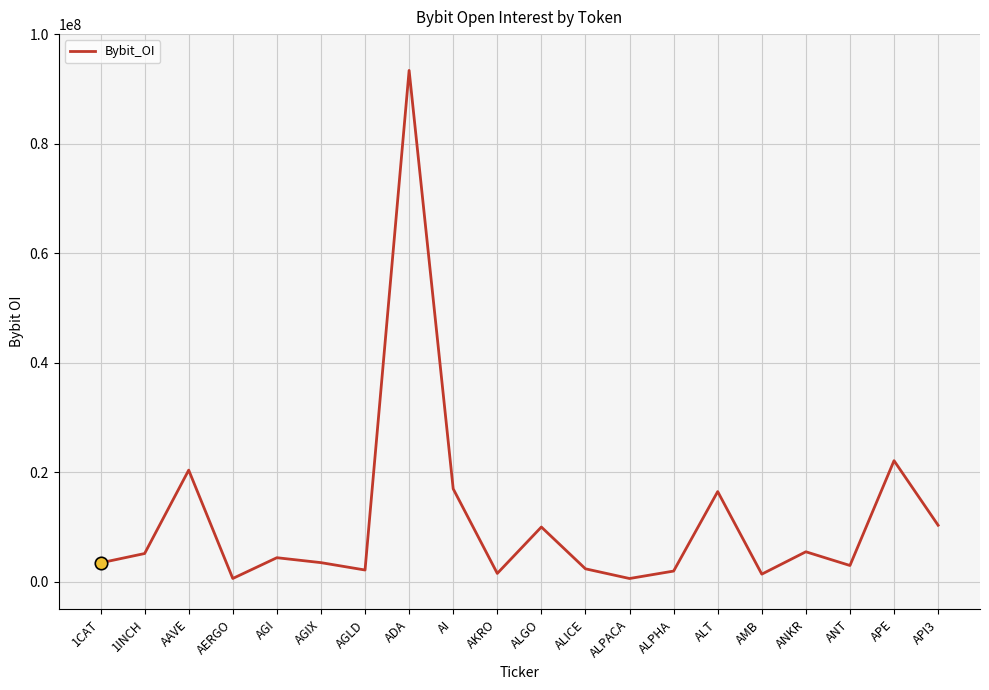

Between AMB and ANKR, which is larger?

ANKR